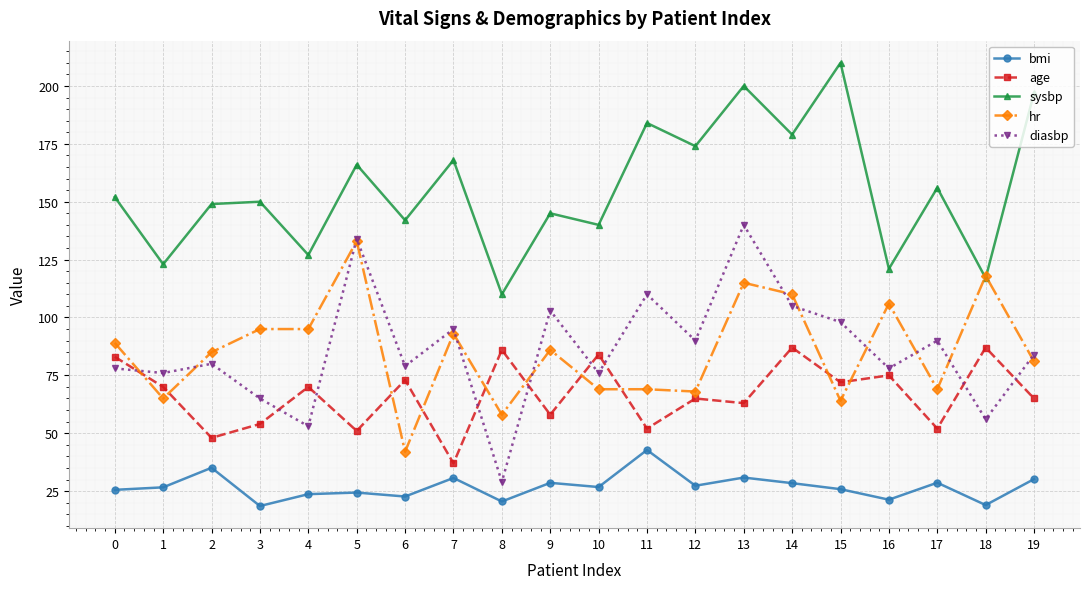

What is the sum of the bmi values at 14 and 11?

71.2